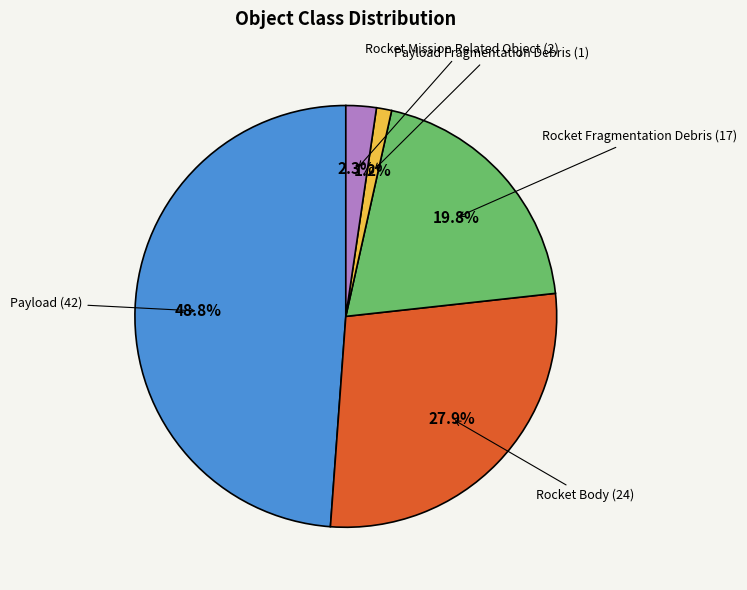

Which has a higher value, Payload or Rocket Mission Related Object?

Payload